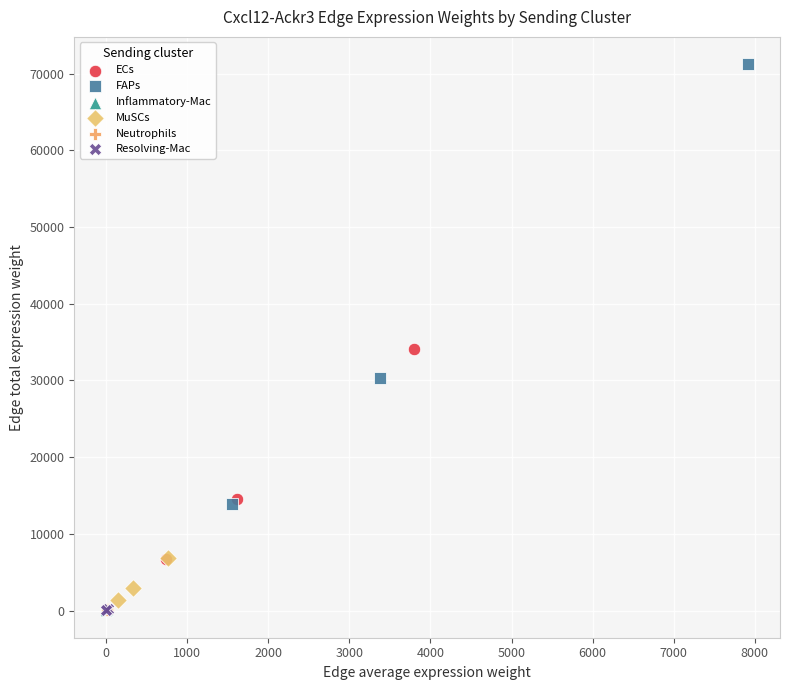

Which series contains the highest Y value?

FAPs